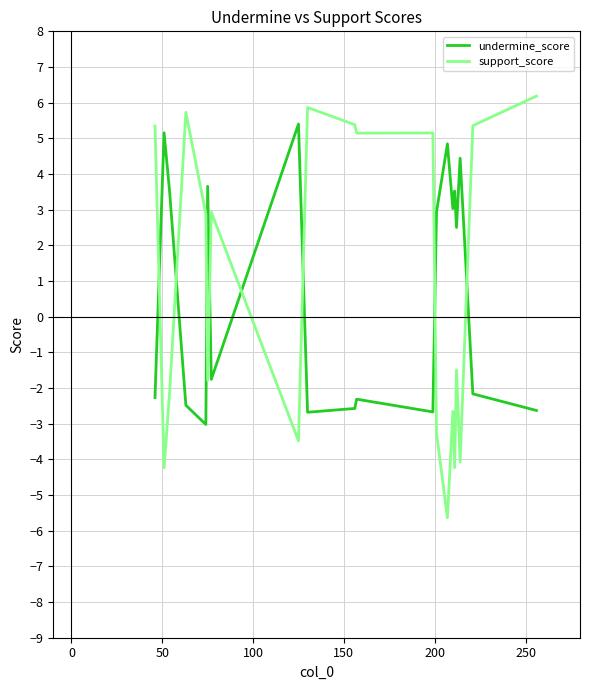

True or false: undermine_score and support_score intersect in this chart.

True